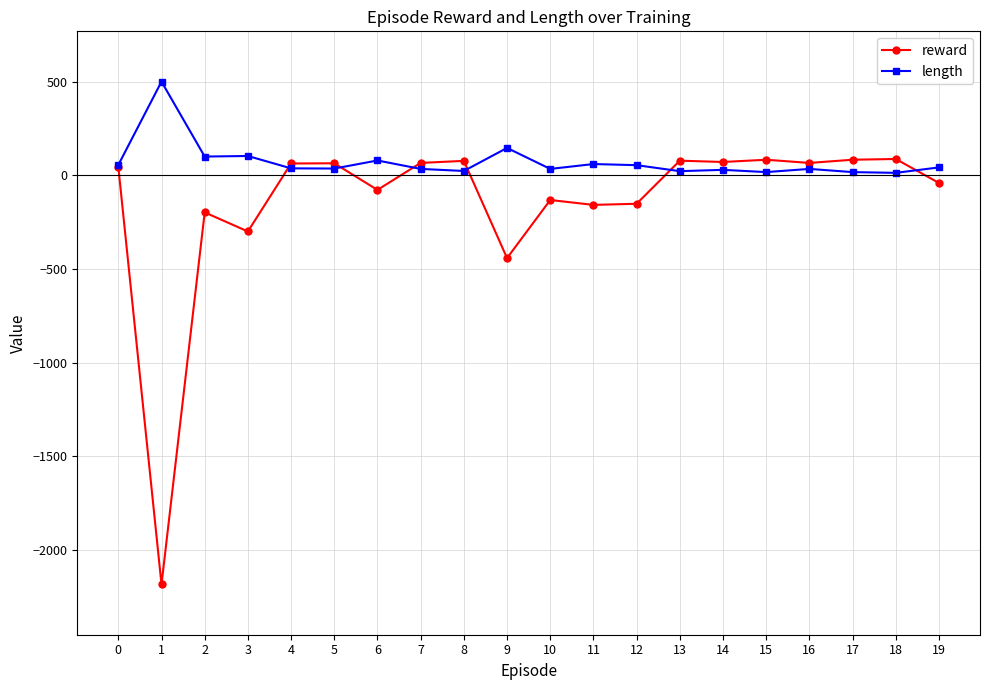

What is the total value across all series at 14?

100